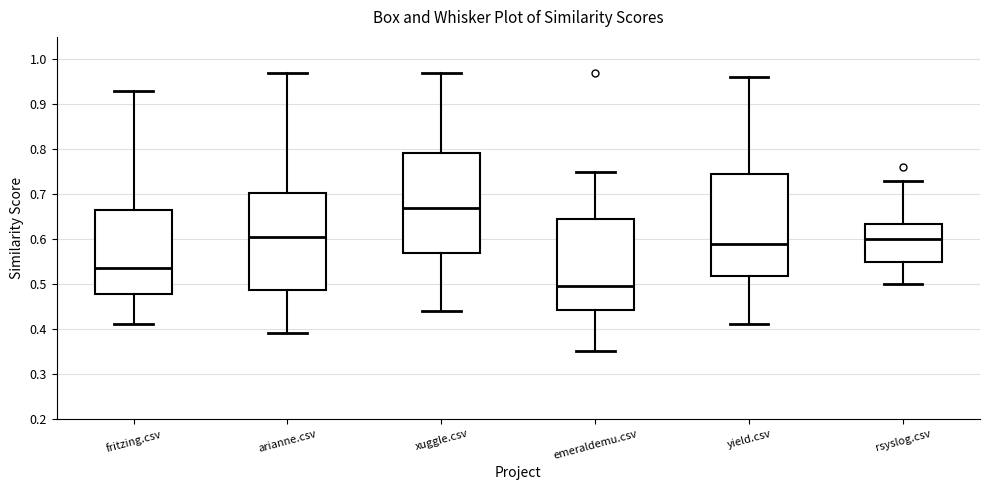

Reading left to right, read every box against the y-axis: the position of its median line, the range the box covers, and the ends of its whiskers. The values are not printed on the chart, so give them approximately, as read against the axis.

fritzing.csv: median 0.54, box 0.48 to 0.67, whiskers 0.41 to 0.93
arianne.csv: median 0.61, box 0.49 to 0.70, whiskers 0.39 to 0.97
xuggle.csv: median 0.67, box 0.57 to 0.79, whiskers 0.44 to 0.97
emeraldemu.csv: median 0.50, box 0.44 to 0.65, whiskers 0.35 to 0.75
yield.csv: median 0.59, box 0.52 to 0.75, whiskers 0.41 to 0.96
rsyslog.csv: median 0.60, box 0.55 to 0.63, whiskers 0.50 to 0.73